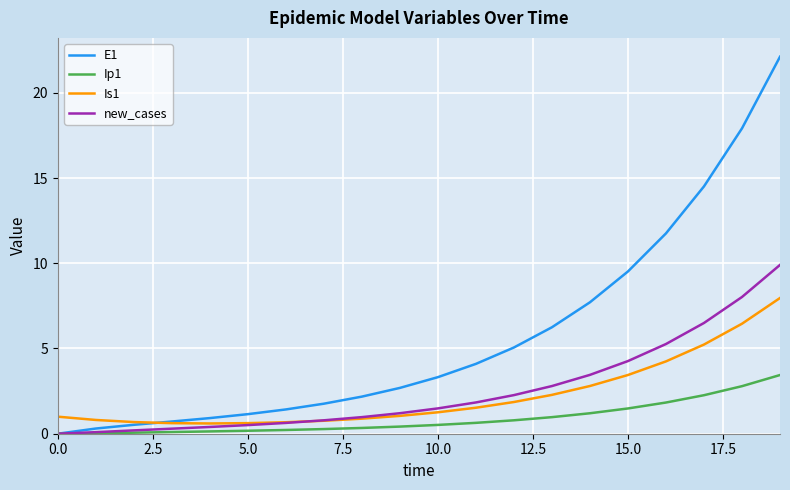

Which series has the largest range (max minus min)?

E1